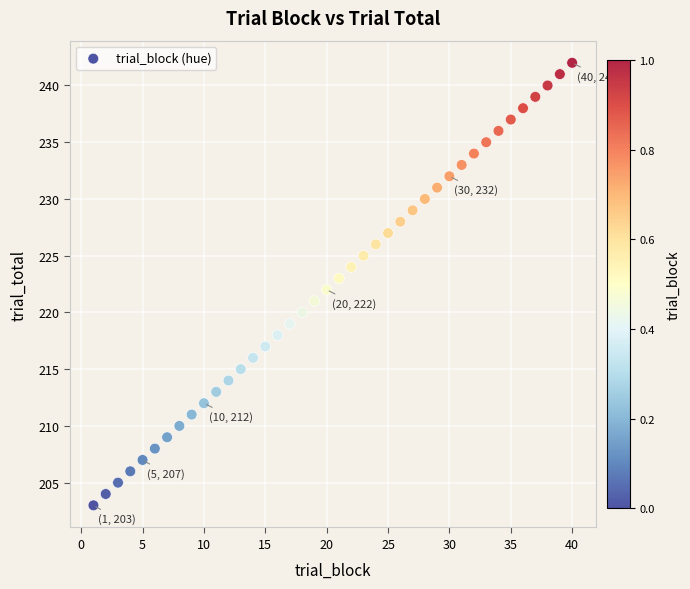

What is the range of X values (max minus min)?

39